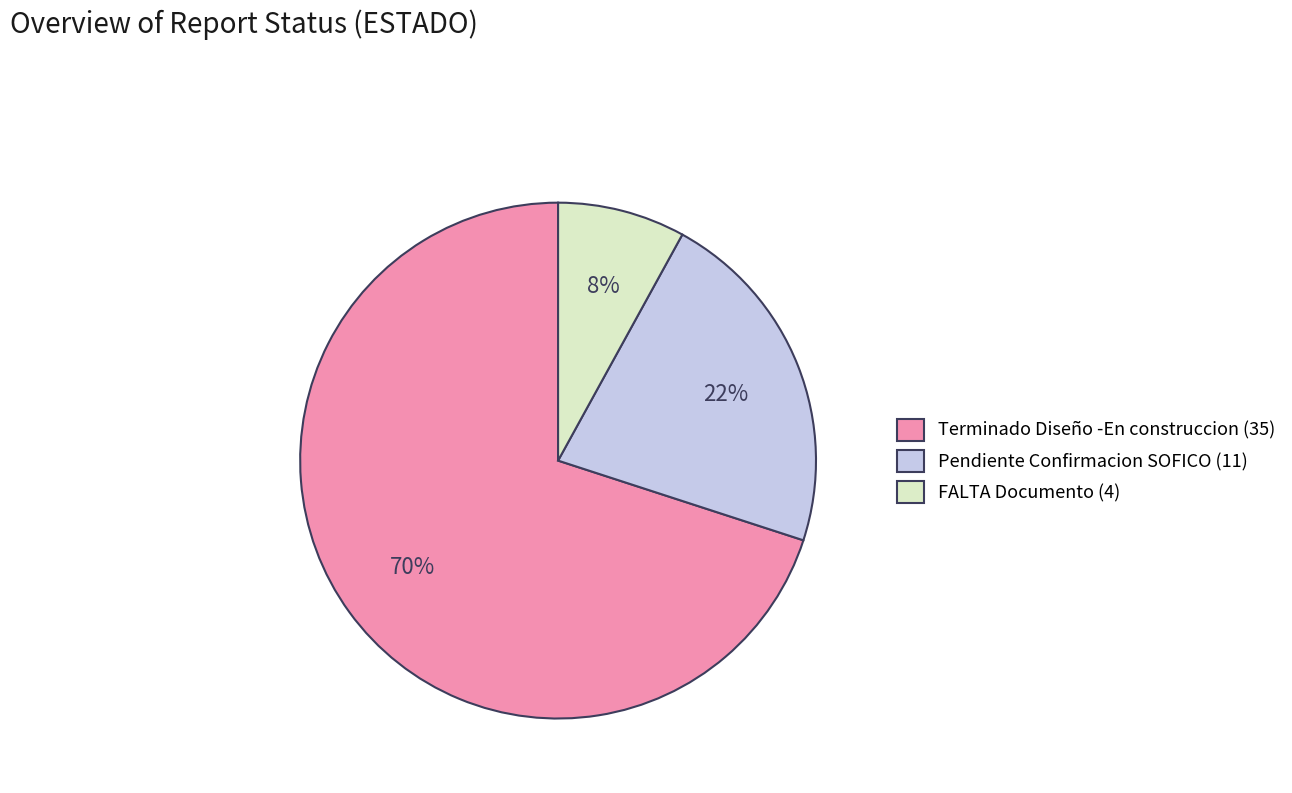

Is it true that FALTA Documento is 1% of the pie?

False